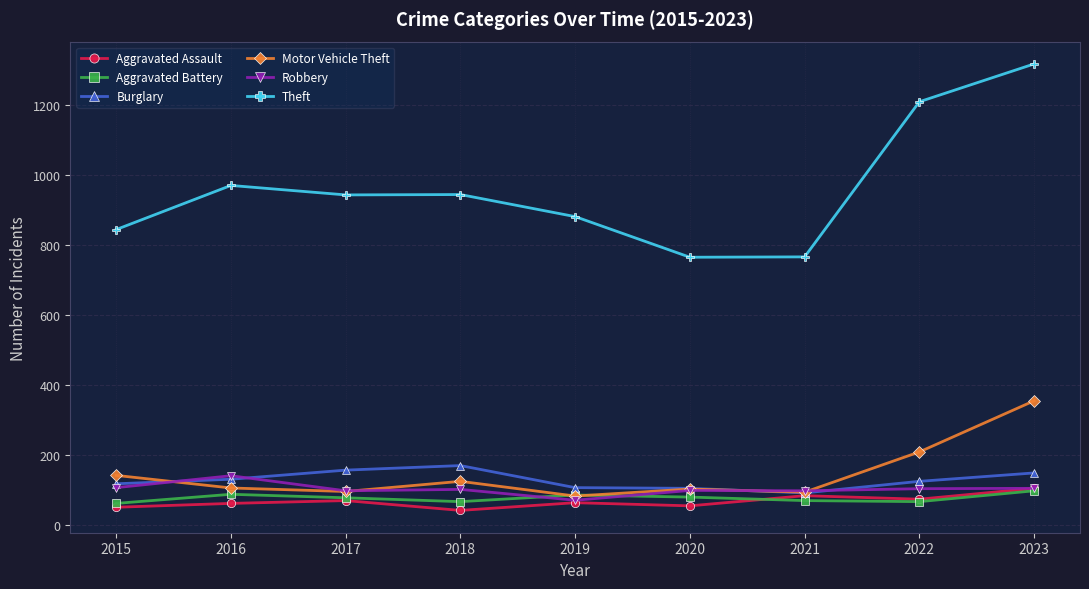

True or false: Robbery and Theft cross at least once.

False